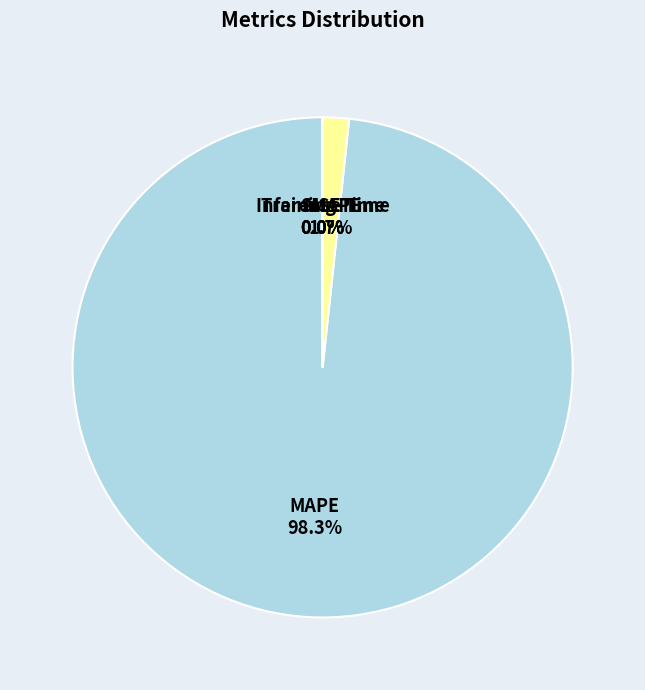

What is the largest slice in the pie chart?

MAPE